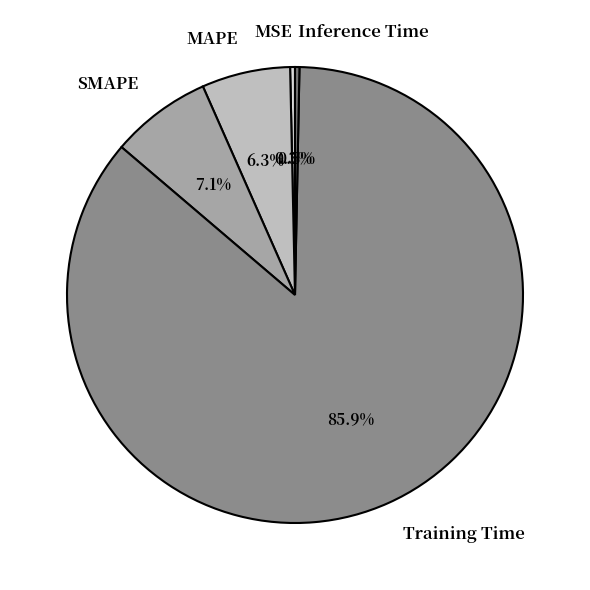

Is SMAPE the majority of the pie?

No